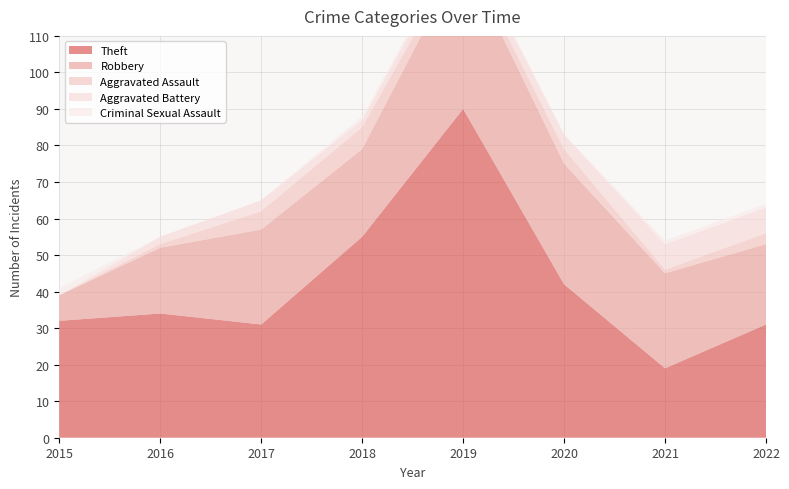

Reading left to right, extract all data points from this chart.

Theft: 2015=32	2016=34	2017=31	2018=55	2019=90	2020=42	2021=19	2022=31
Robbery: 2015=7	2016=18	2017=26	2018=24	2019=42	2020=33	2021=26	2022=22
Aggravated Assault: 2015=0	2016=1	2017=5	2018=6	2019=2	2020=4	2021=1	2022=3
Aggravated Battery: 2015=0	2016=2	2017=3	2018=2	2019=3	2020=4	2021=7	2022=7
Criminal Sexual Assault: 2015=2	2016=0	2017=0	2018=1	2019=1	2020=0	2021=1	2022=1